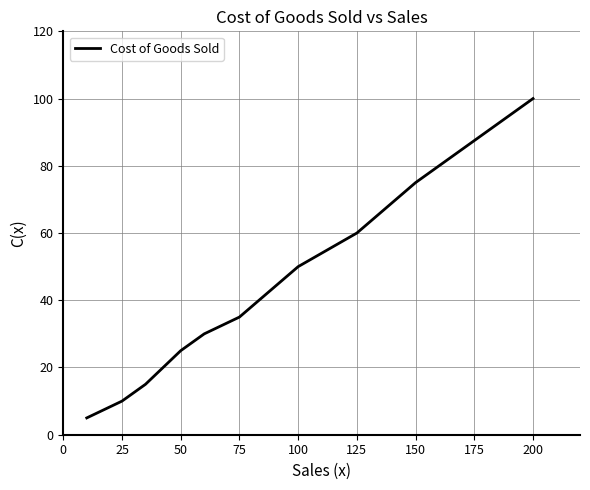

What is the minimum value shown in the chart?

5